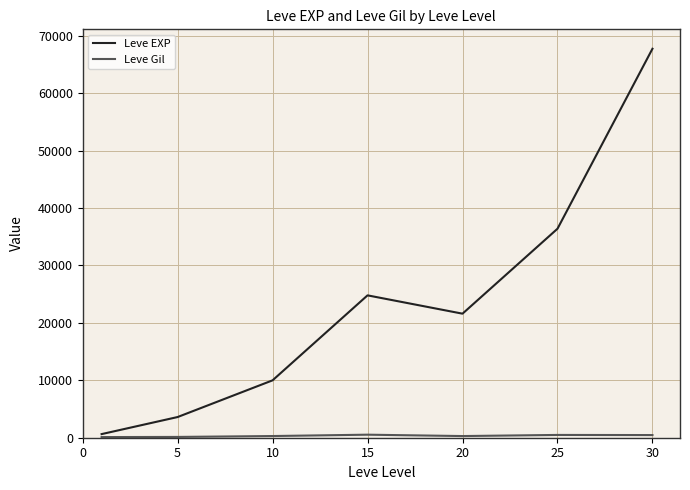

What is the greatest value displayed?

67730